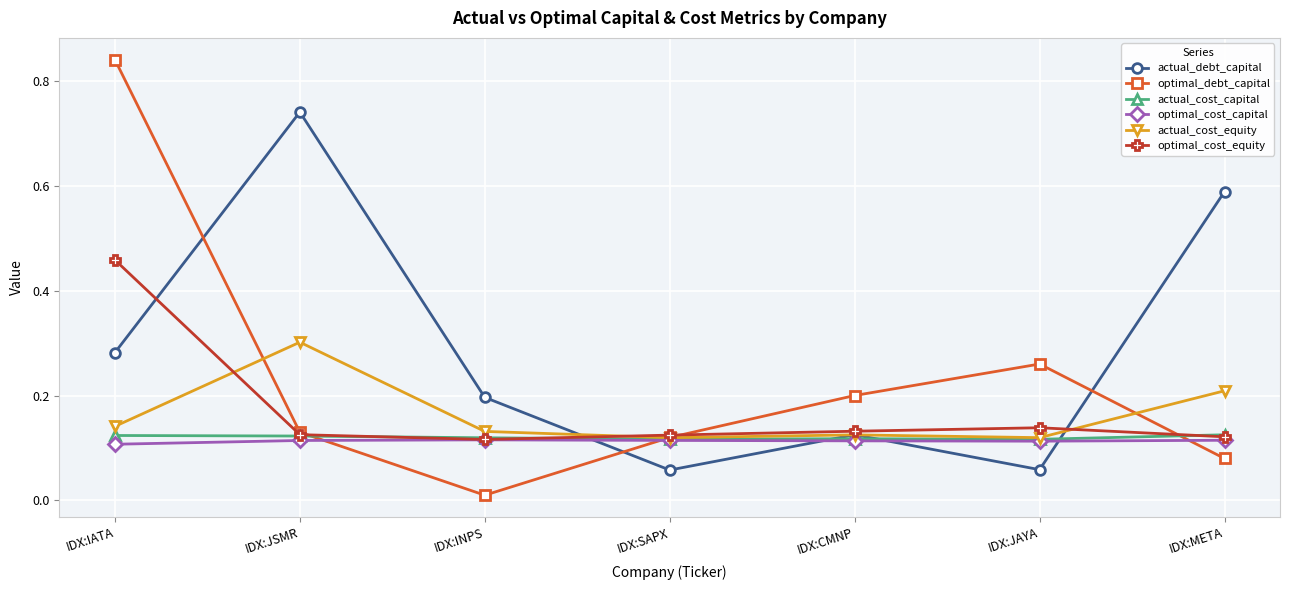

At which label does optimal_cost_equity reach its peak?

IDX:IATA